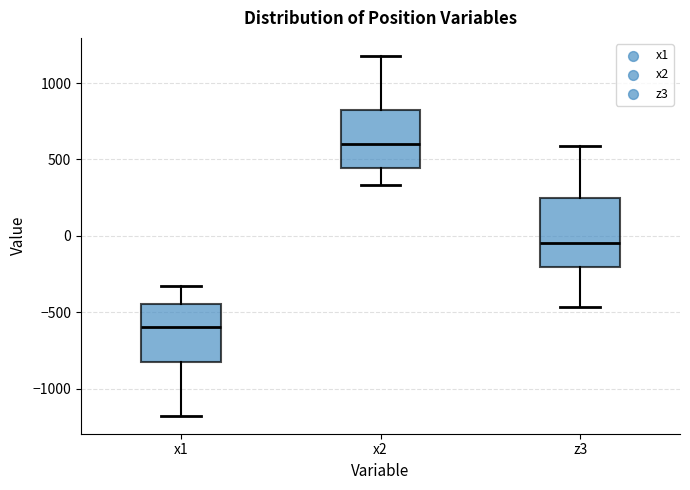

Where does the lower whisker of the box for x1 end on the y-axis? The values are not printed on the chart, so give them approximately, as read against the axis.

-1200